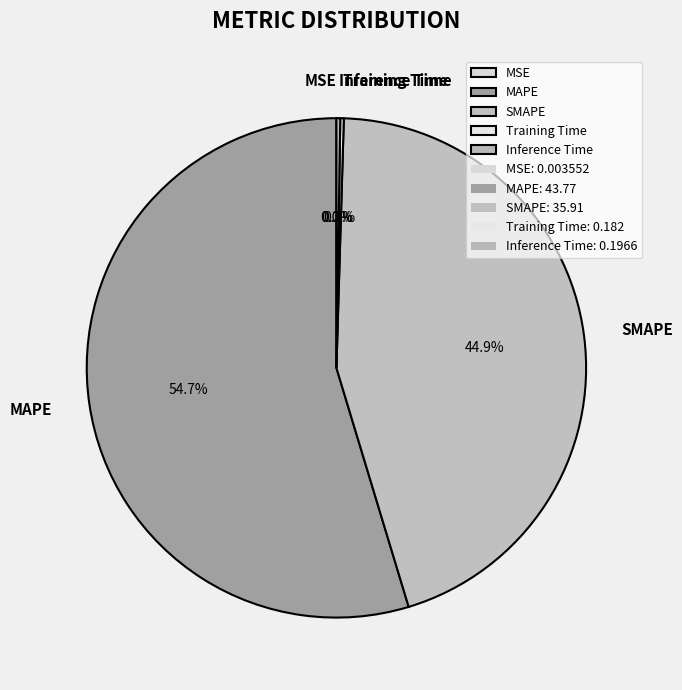

What is the largest slice in the pie chart?

MAPE